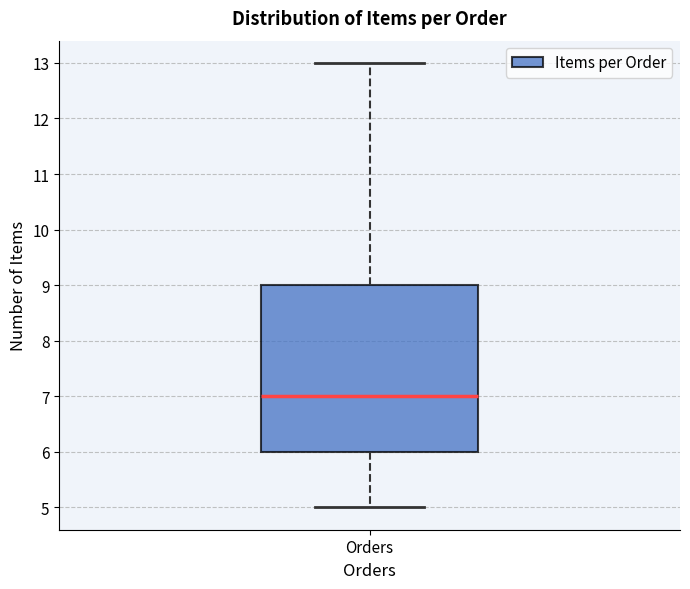

Read this box plot against the y-axis: the position of the median line, the range covered by the box, and the ends of both whiskers. The values are not printed on the chart, so give them approximately, as read against the axis.

median 7, box 6 to 9, whiskers 5 to 13